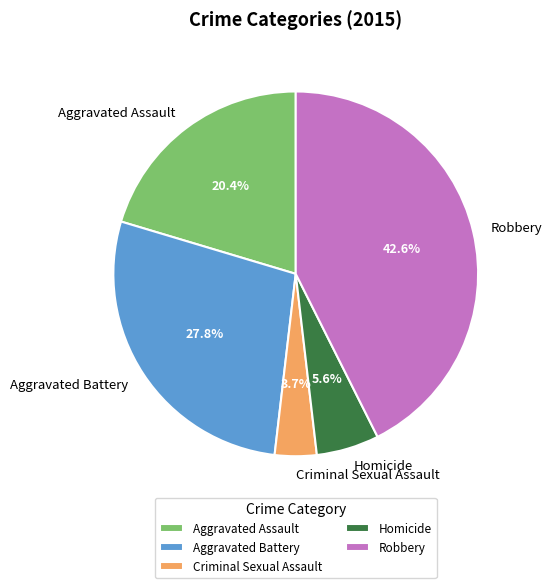

What percentage is the Aggravated Assault slice, to the nearest percent?

20%